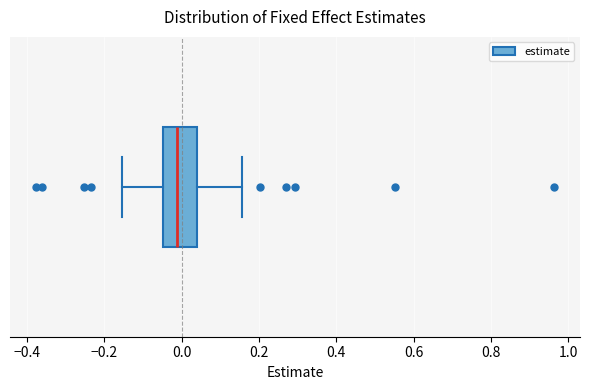

Transcribe this box plot: give where the median line is, the range the box spans, and where the two whiskers end, as read against the x-axis. The values are not printed on the chart, so give them approximately, as read against the axis.

median -0.02, box -0.04 to 0.04, whiskers -0.16 to 0.16